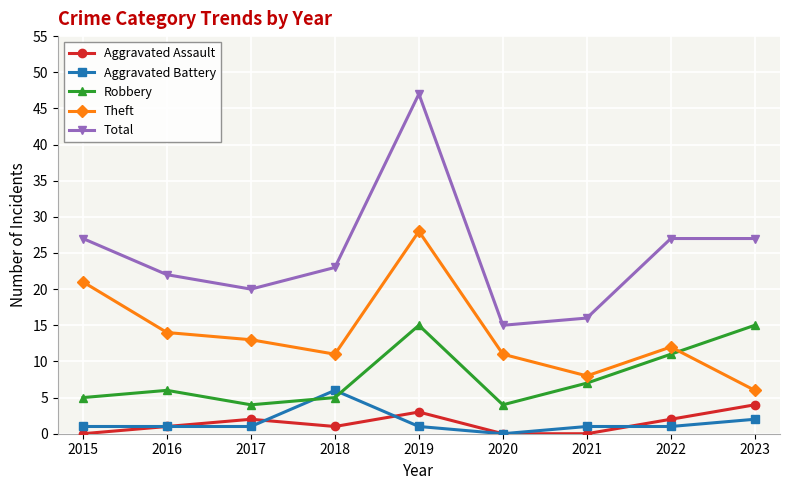

What is the highest value of the Total series?

47